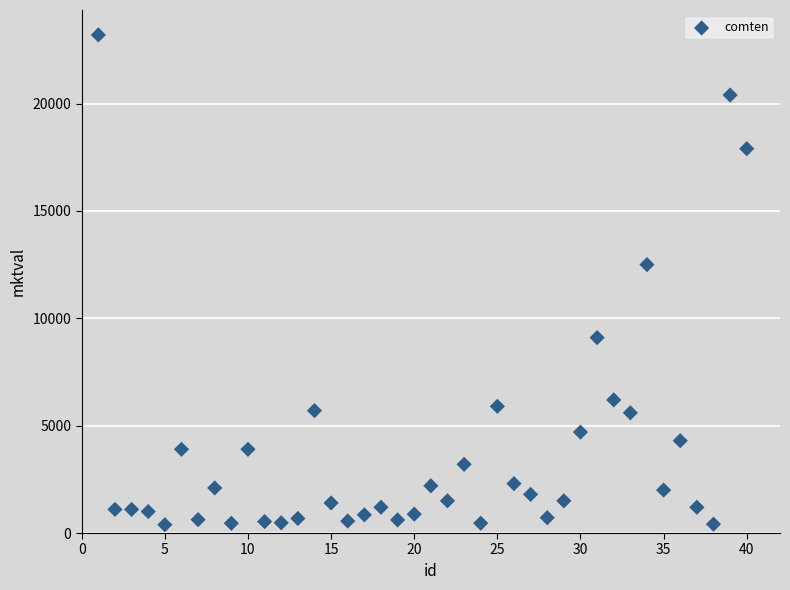

What Y value in the scatter plot is closest to 11793?

12500